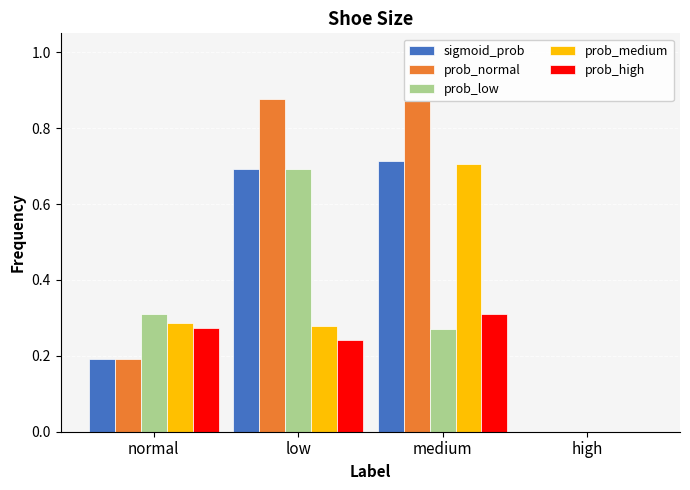

At which category is the sum across all series the highest?

medium